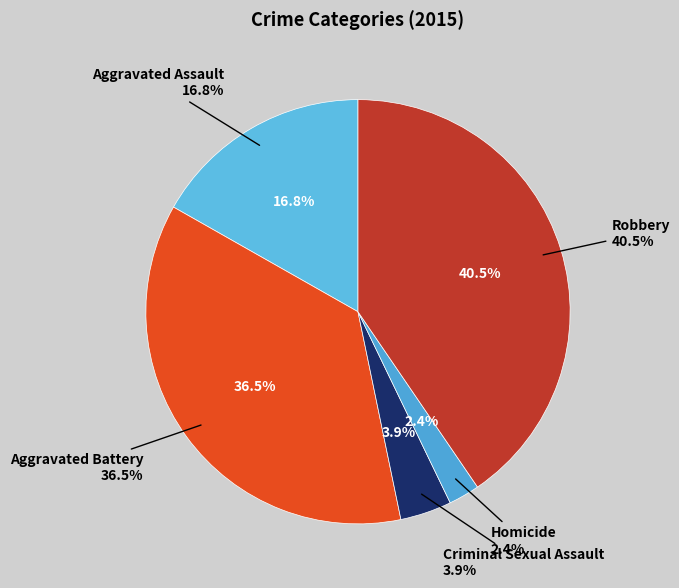

What portion of the pie excludes Aggravated Assault?

83.2%